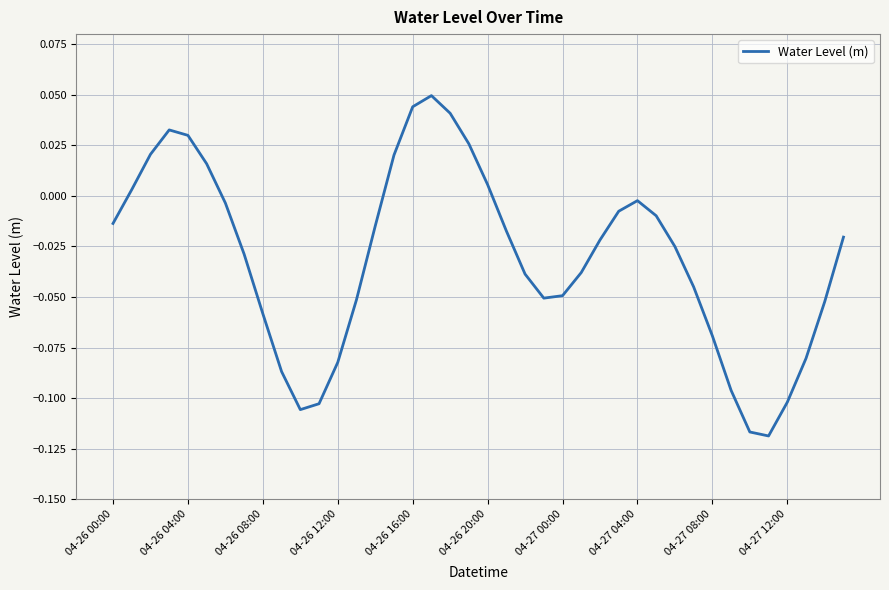

How many positive values are there?

11